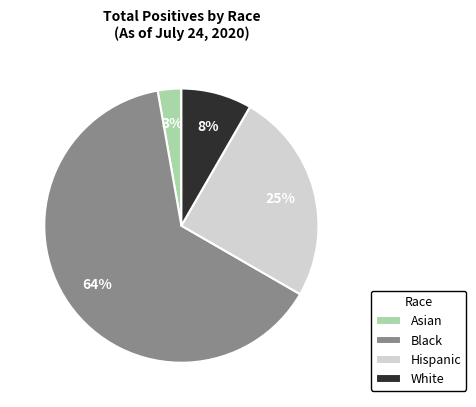

True or false: White accounts for 14% of the total.

False